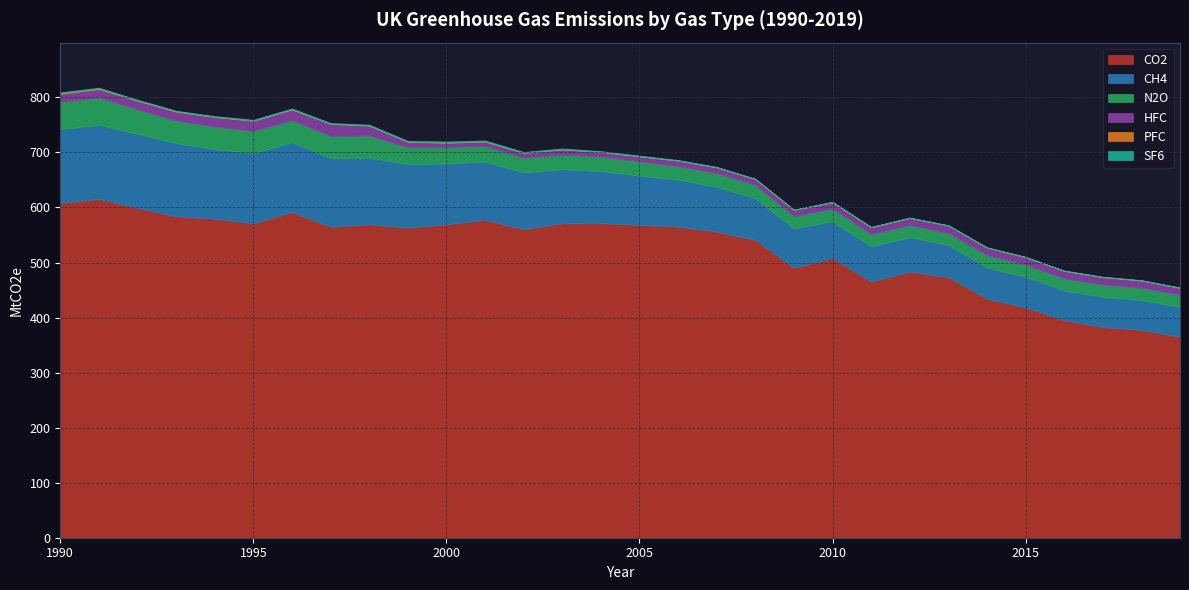

Which series has the widest spread of values?

CO2